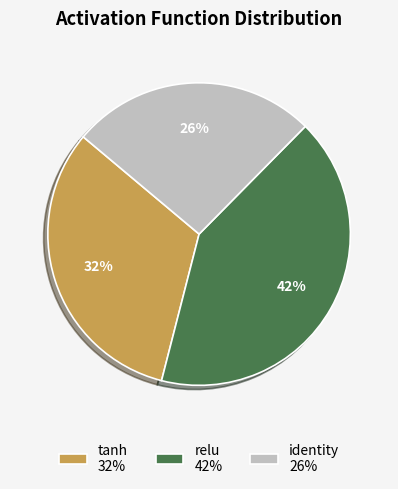

The identity slice represents 19% of the pie. True or false?

False